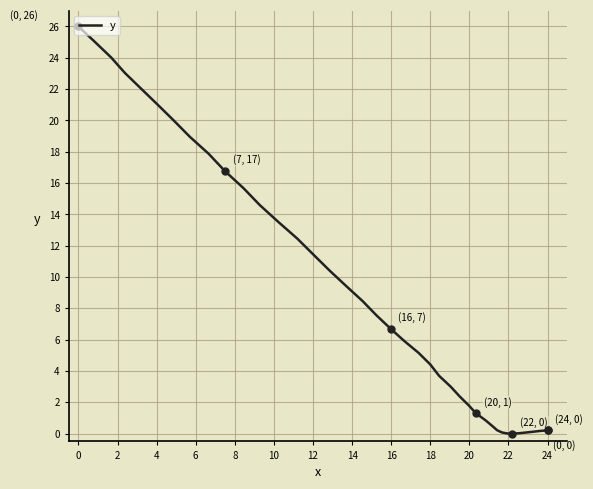

What is the greatest value displayed?

26.0